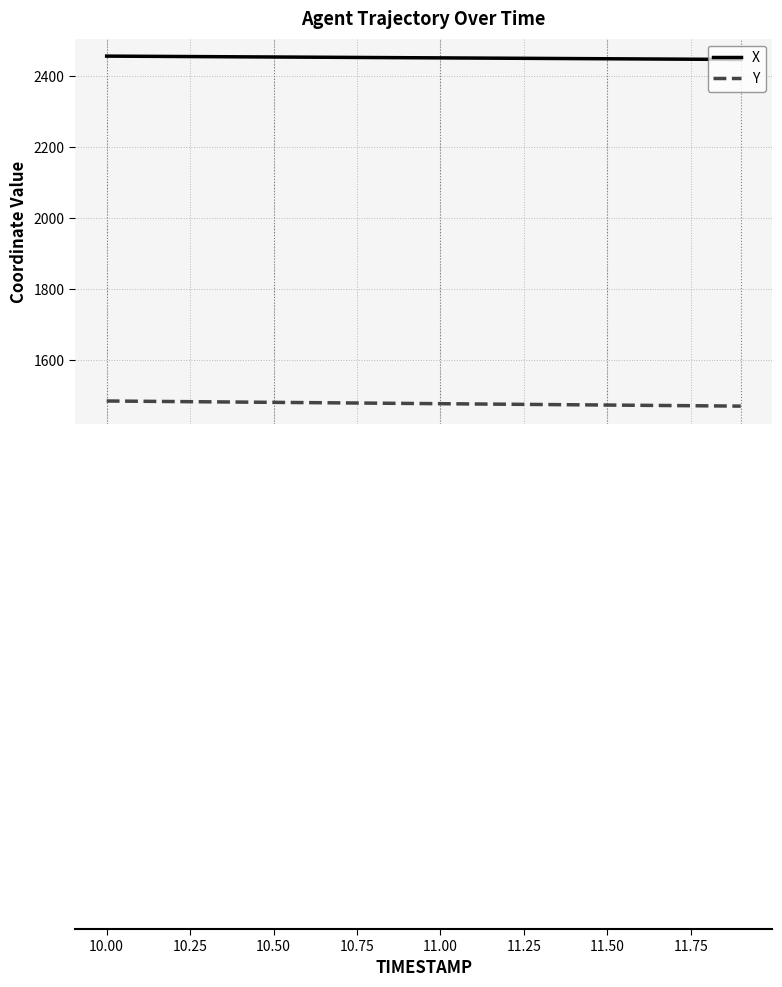

What is the lowest value of the Y series?

1471.0